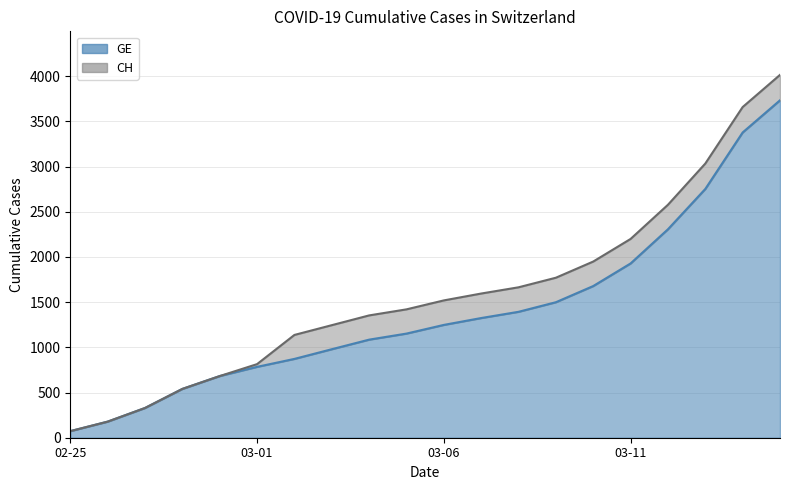

How many data points in GE are less than 1248?

10